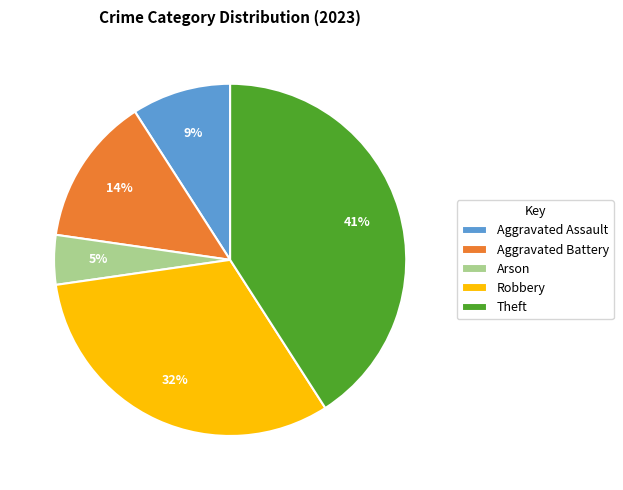

How many segments does this pie chart have?

5